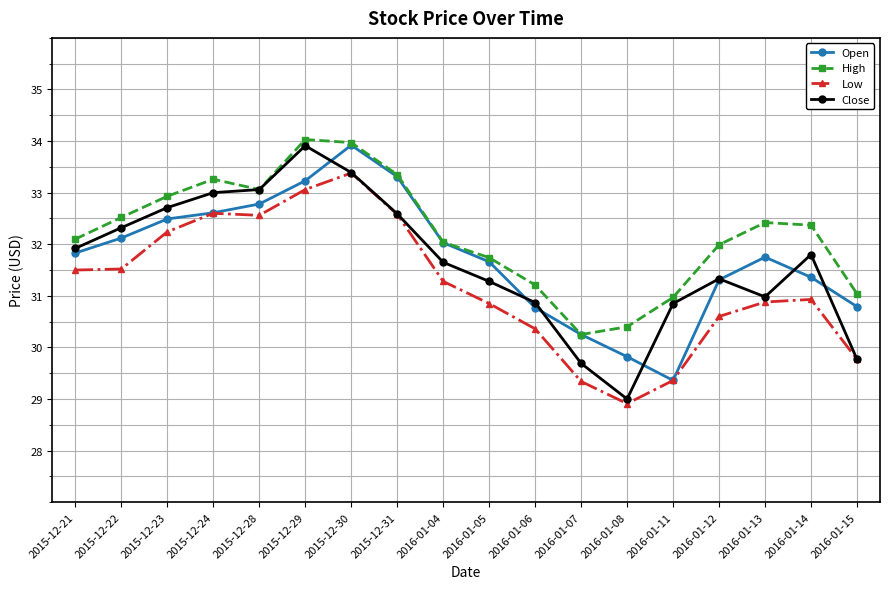

What is the label of the 14th point from the left?

2016-01-11